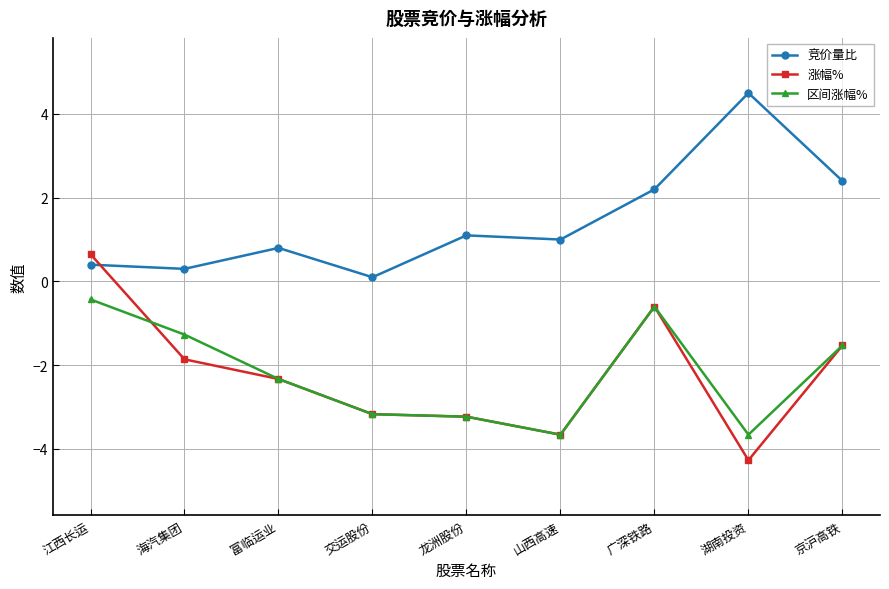

The value of 涨幅% at 龙洲股份 is -0.9. True or false?

False